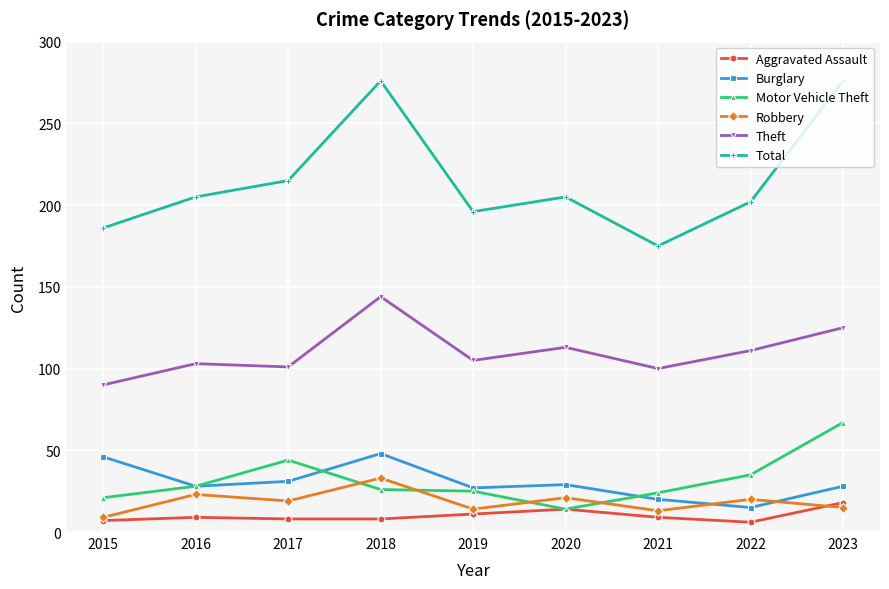

What is the sum of the Burglary values at 2017 and 2023?

59